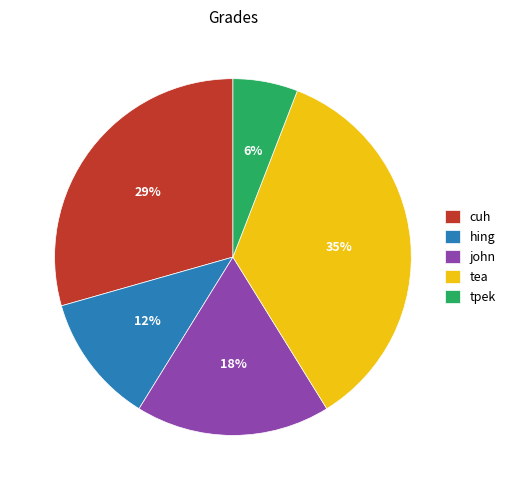

Which has a higher value, hing or tea?

tea